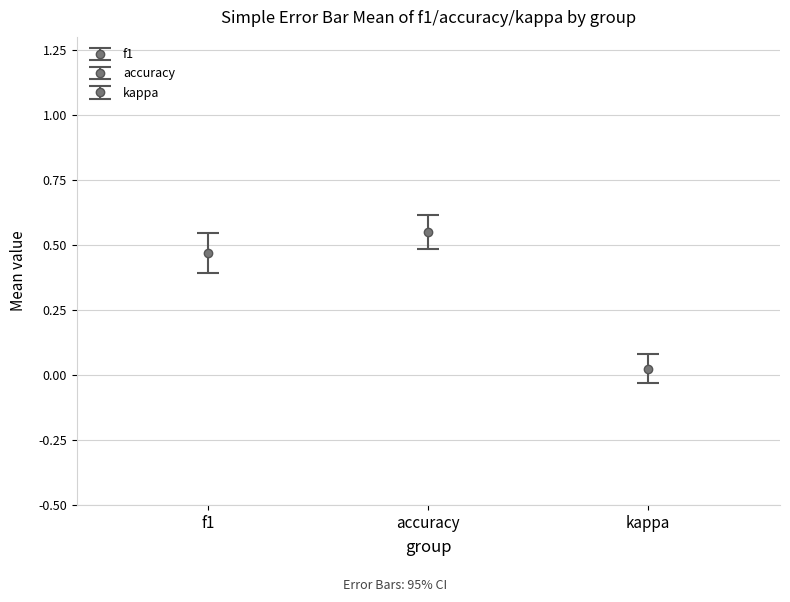

List the series in order of their overall mean, lowest first.

kappa, f1, accuracy